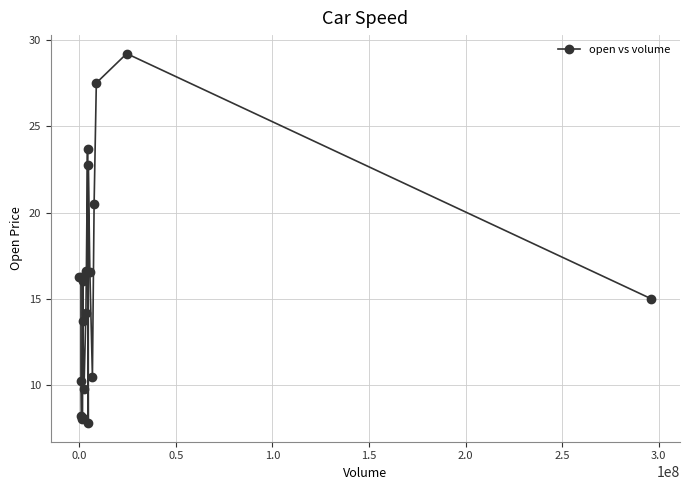

What is the maximum value shown in the chart?

29.2